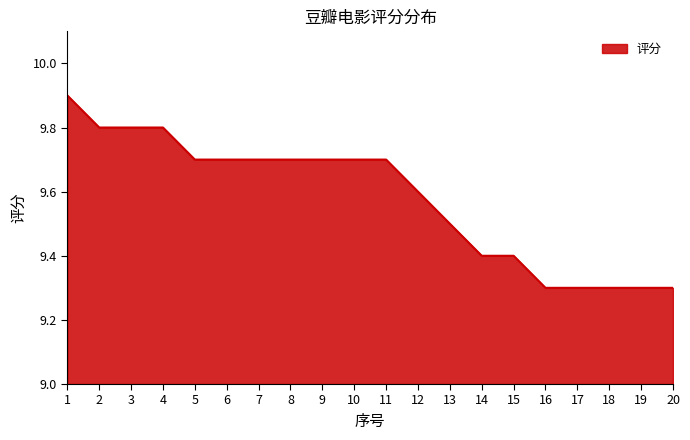

The chart shows a value of 9.7 at 8. True or false?

True